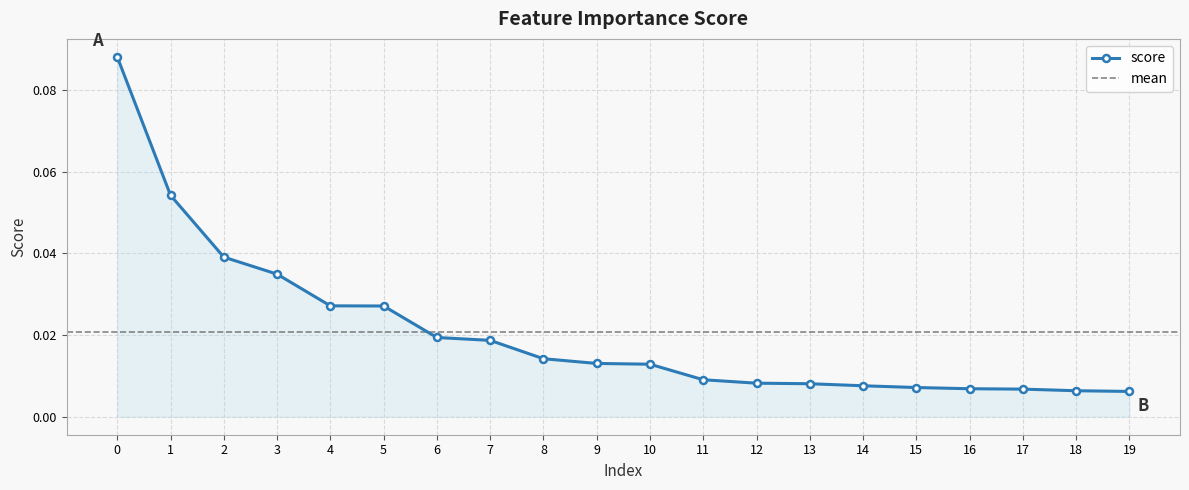

True or false: the data has more than 1 interior local peaks.

False